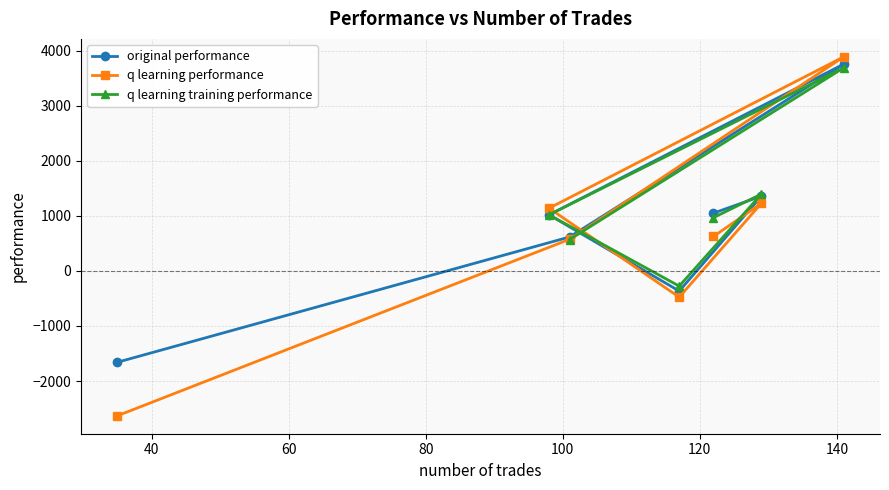

What is the value of the original performance point at the 3rd from the left?

617.5